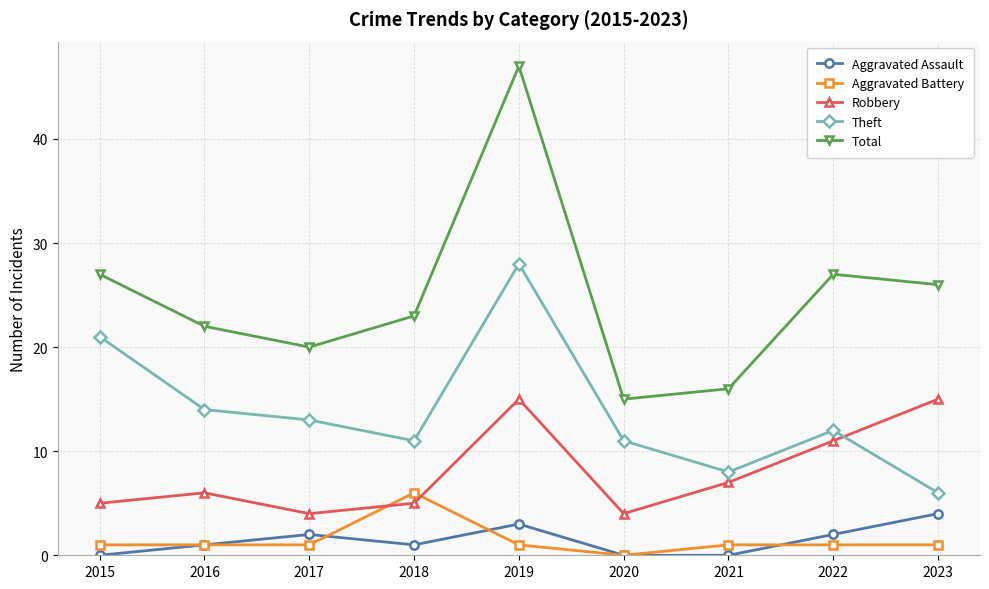

Which series has the largest total across all categories?

Total